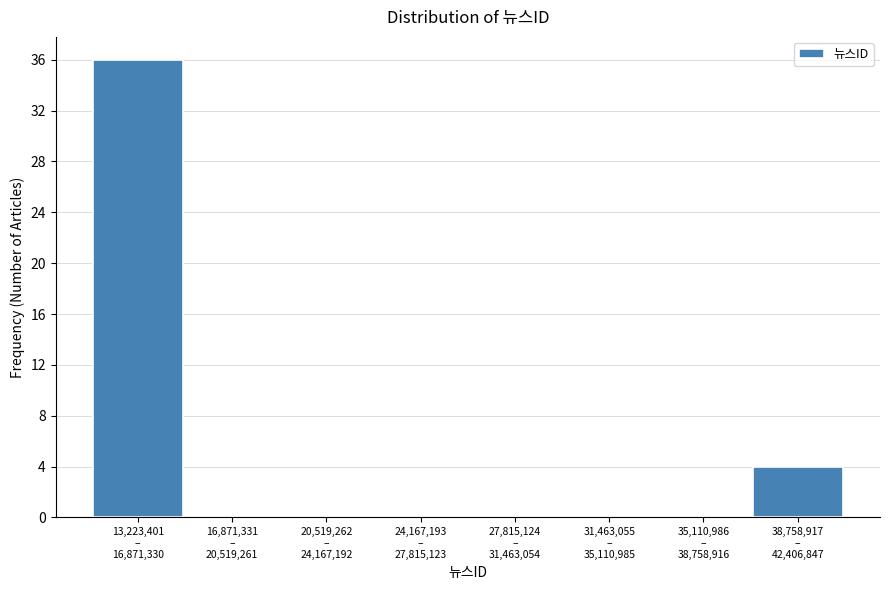

What is the sum of all values?

40